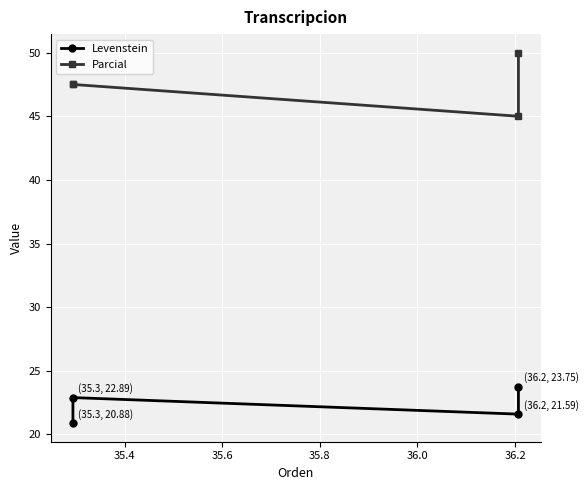

Is this an area chart (filled region under the line)?

No